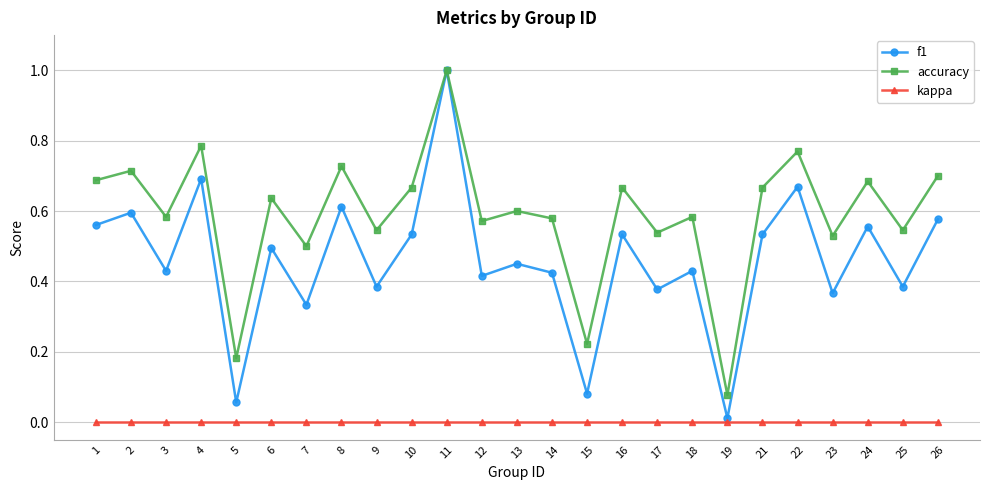

In f1, how many points are higher than both neighbors (excluding endpoints)?

10